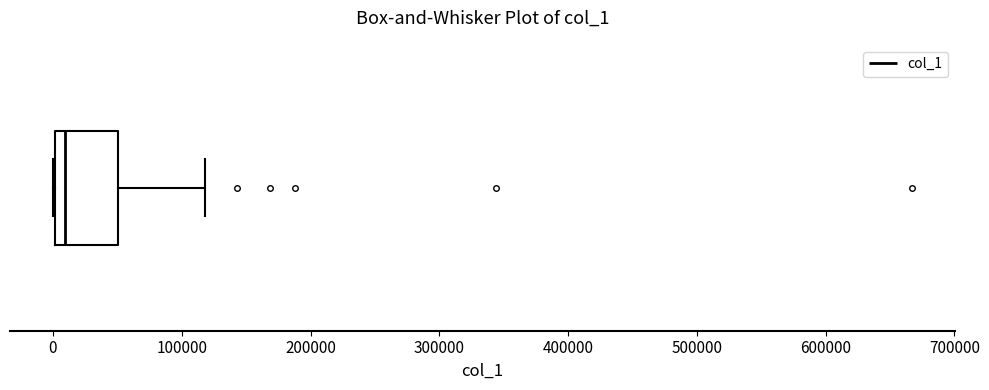

Transcribe this box plot: give where the median line is, the range the box spans, and where the two whiskers end, as read against the x-axis. The values are not printed on the chart, so give them approximately, as read against the axis.

median 10000, box 0 to 50000, whiskers 0 to 120000